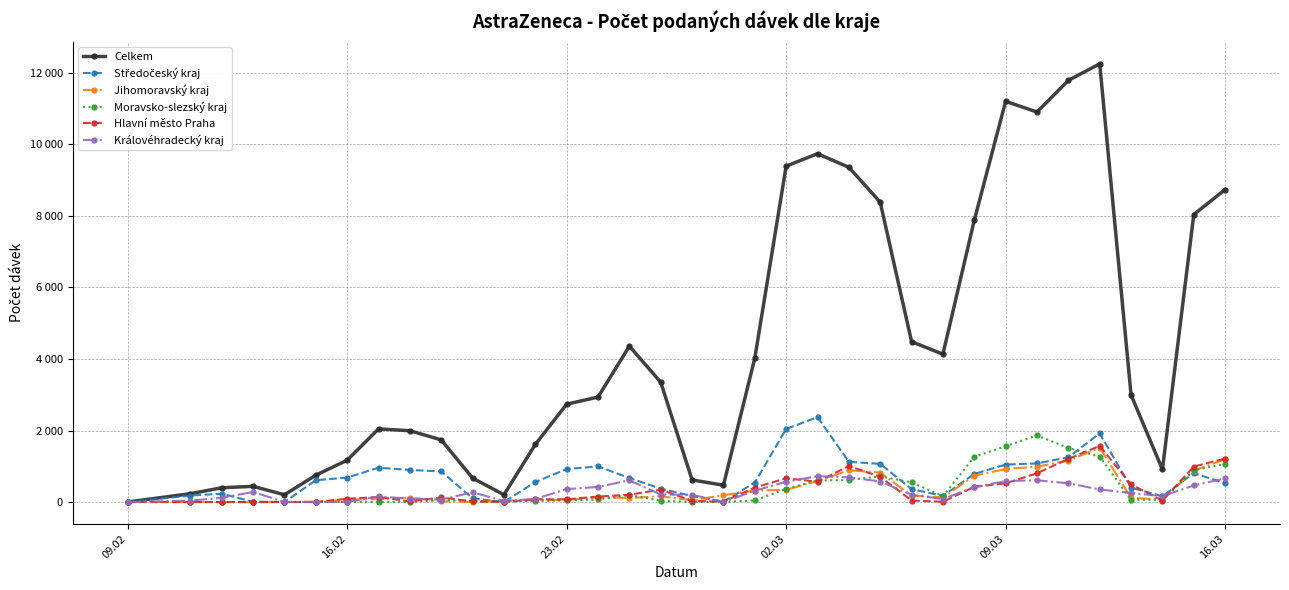

True or false: Moravsko-slezský kraj has more than 1 points higher than both neighbors.

True